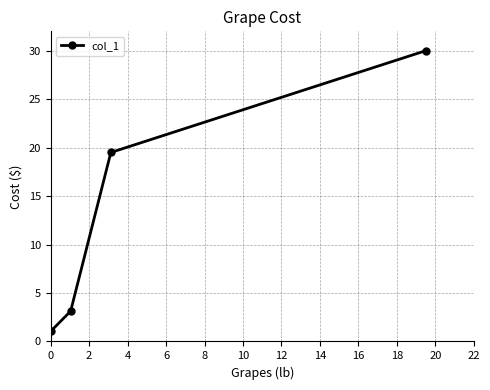

Reading left to right, transcribe all the data shown in this chart.

1.0	3.1	19.5	30.0